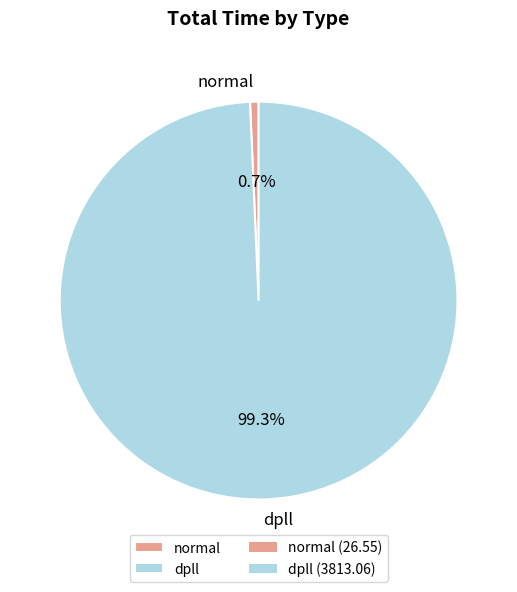

What is the smallest slice in the pie chart?

normal